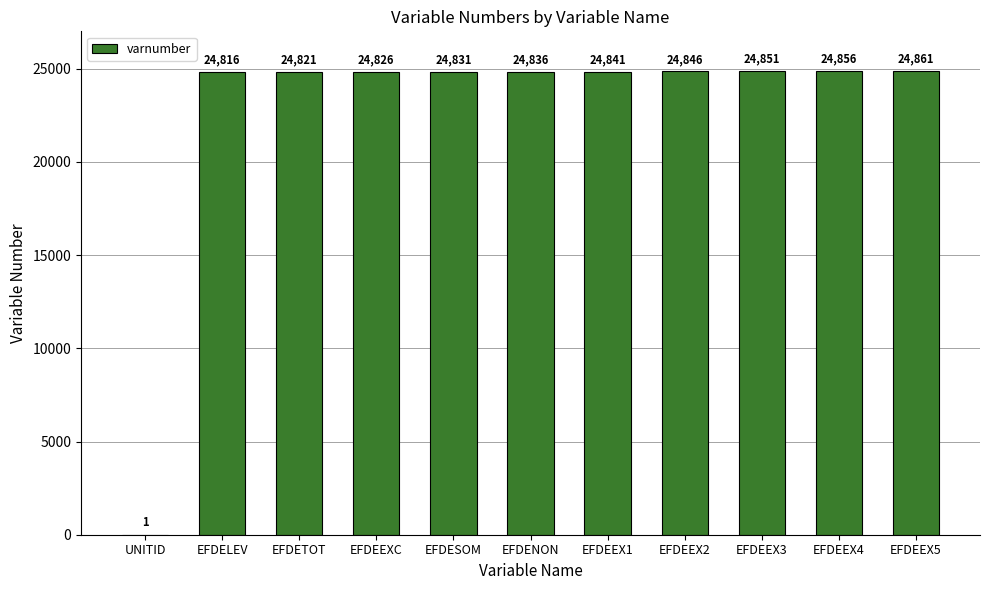

What is the greatest value displayed?

24861